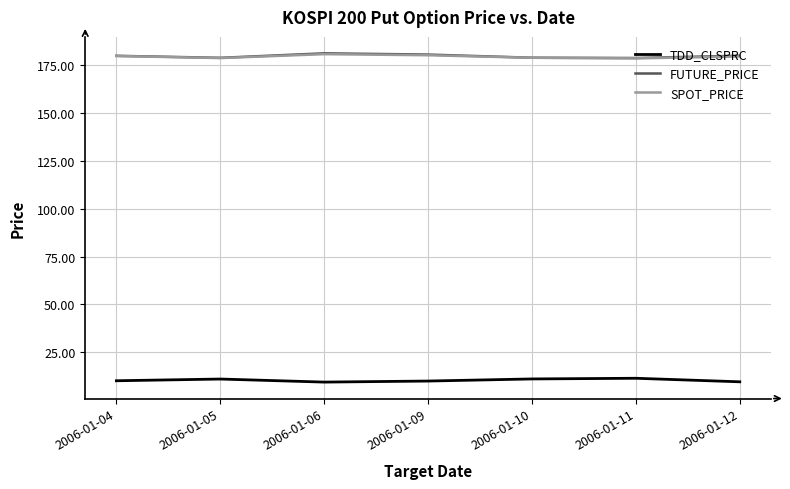

What is the maximum value for FUTURE_PRICE?

181.3